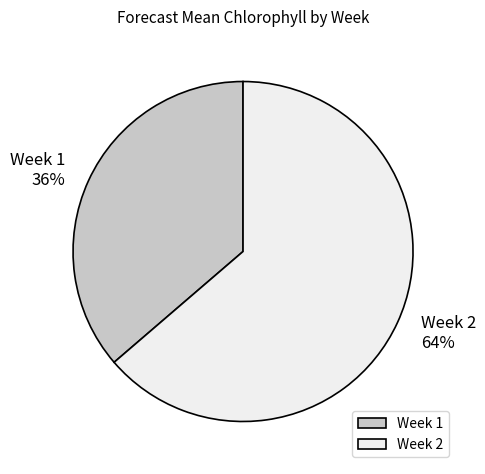

To the nearest percent, what is the combined percentage of Week 2 and Week 1?

100%